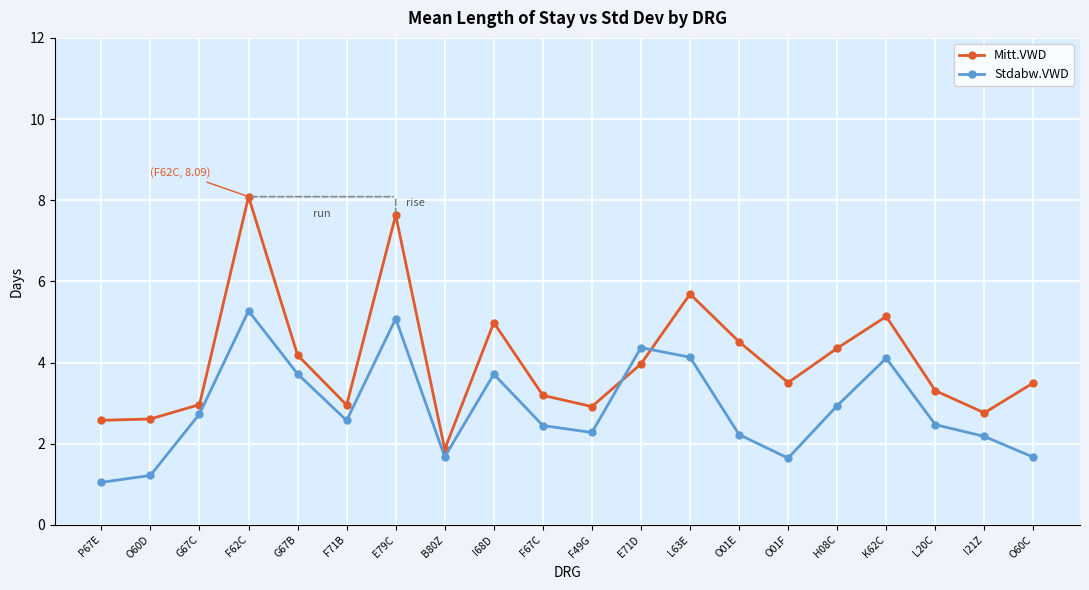

What is the maximum value for Stdabw.VWD?

5.3